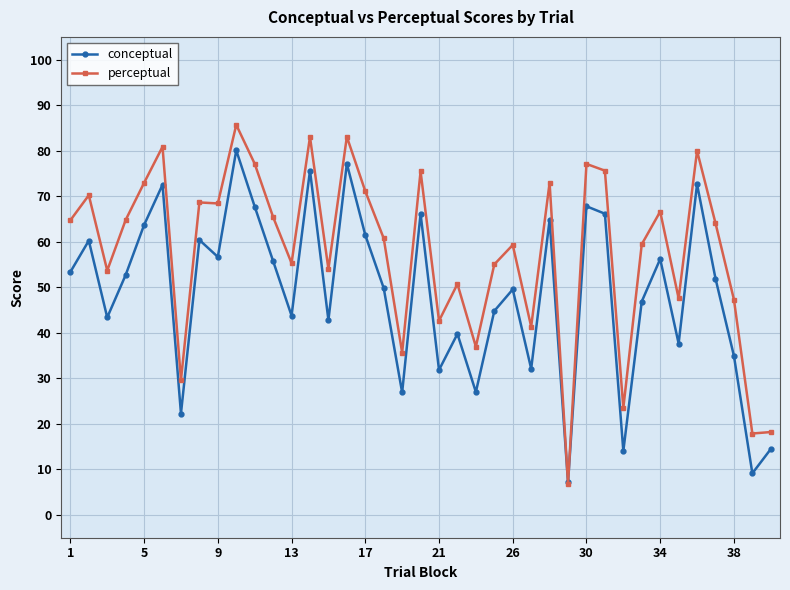

Which series has the largest range (max minus min)?

perceptual